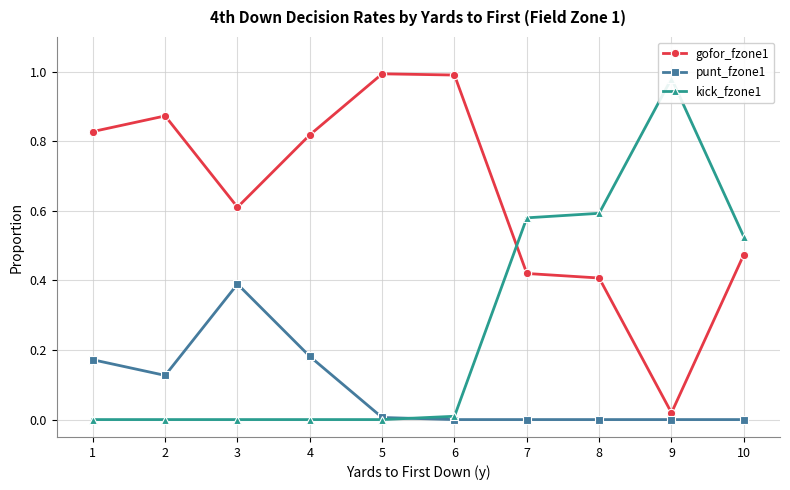

Which category has the lowest value in the gofor_fzone1 series?

9